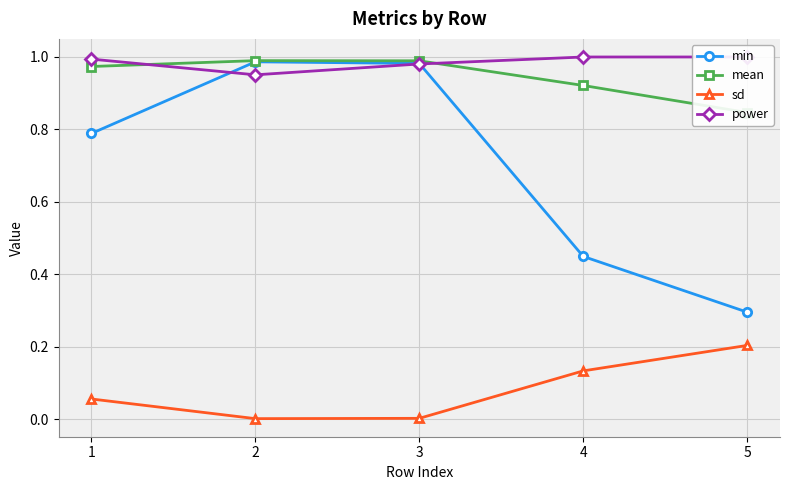

True or false: sd and min intersect in this chart.

False